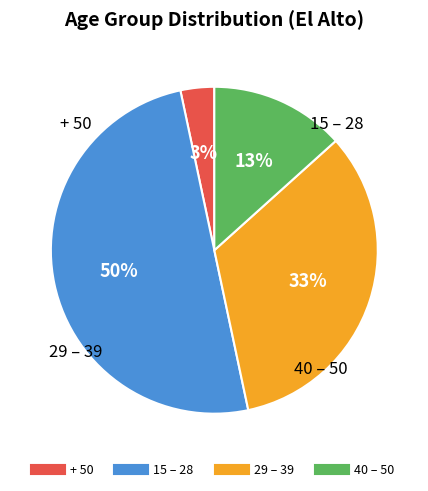

Count the number of slices in the pie.

4